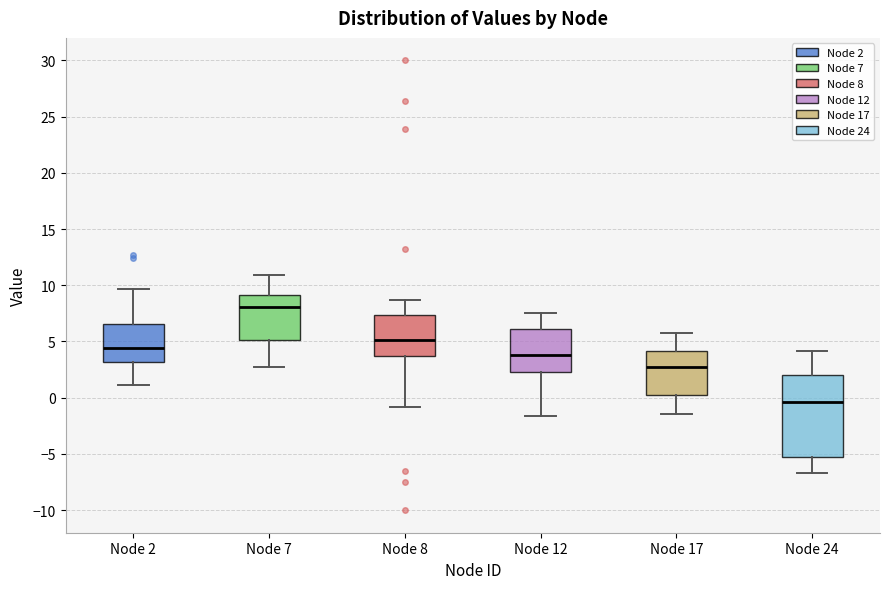

Reading left to right, read every box against the y-axis: the position of its median line, the range the box covers, and the ends of its whiskers. The values are not printed on the chart, so give them approximately, as read against the axis.

Node 2: median 4.5, box 3.0 to 6.5, whiskers 1.0 to 9.5
Node 7: median 8.0, box 5.0 to 9.0, whiskers 2.5 to 11.0
Node 8: median 5.0, box 3.5 to 7.5, whiskers -1.0 to 8.5
Node 12: median 4.0, box 2.5 to 6.0, whiskers -1.5 to 7.5
Node 17: median 3.0, box 0.5 to 4.0, whiskers -1.5 to 6.0
Node 24: median -0.5, box -5.5 to 2.0, whiskers -6.5 to 4.0